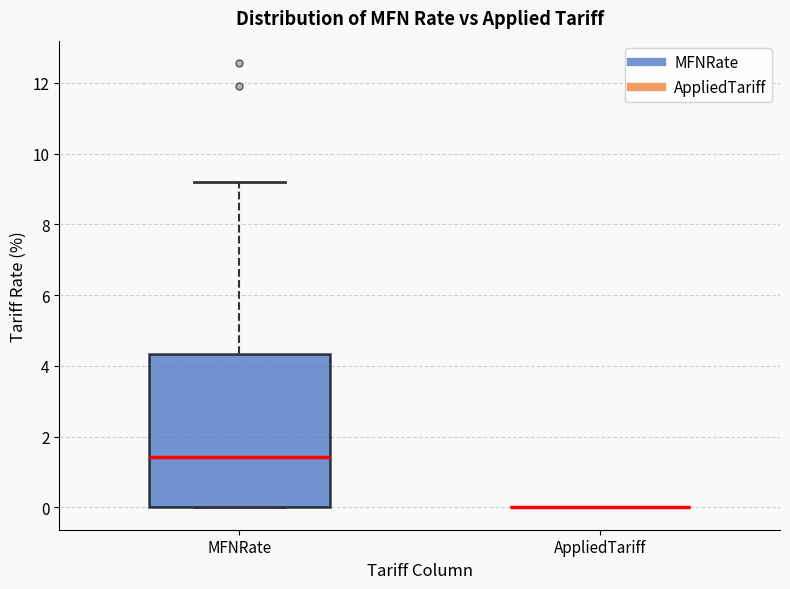

Comparing the boxes themselves (not the whiskers), which one is the tallest?

MFNRate